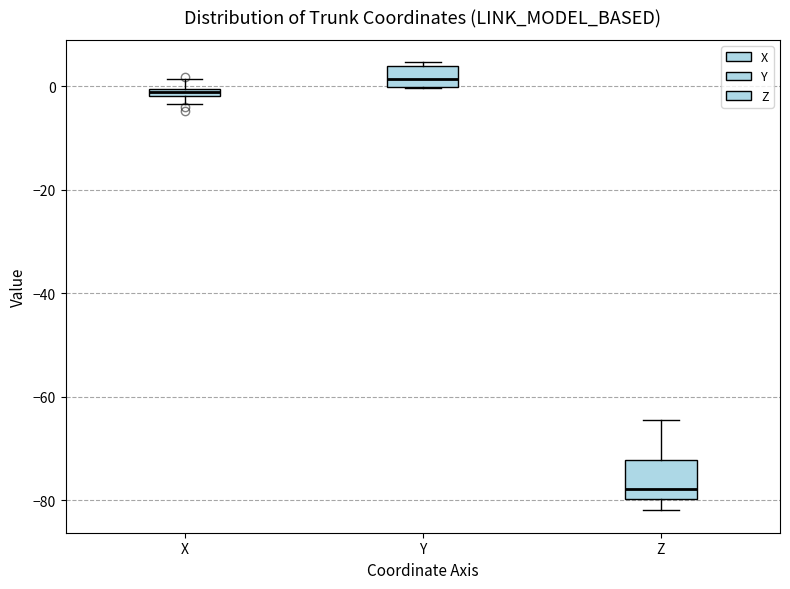

Where does the upper whisker of the box for Z end on the y-axis? The values are not printed on the chart, so give them approximately, as read against the axis.

-64